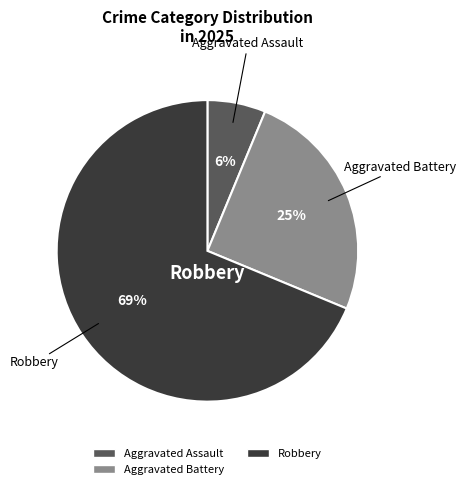

To the nearest percent, what is the average slice percentage?

33%